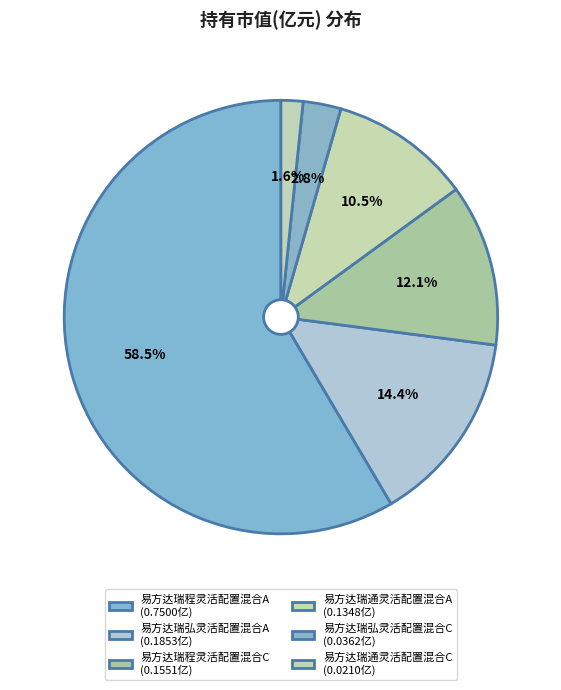

To the nearest percent, what is the difference between the 易方达瑞弘灵活配置混合C and 易方达瑞弘灵活配置混合A slice percentages?

12%